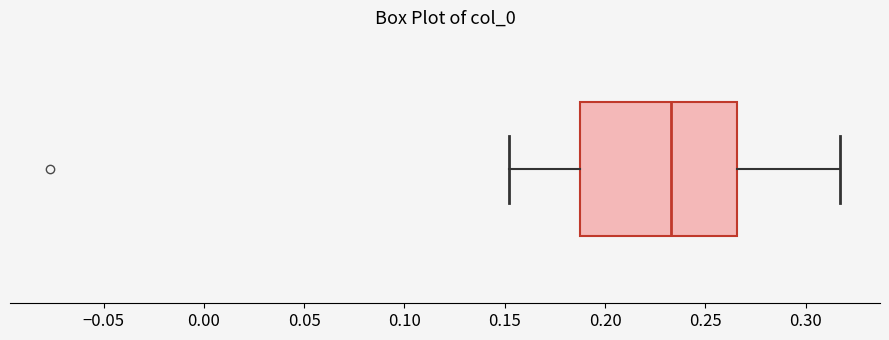

Read this box plot against the x-axis: the position of the median line, the range covered by the box, and the ends of both whiskers. The values are not printed on the chart, so give them approximately, as read against the axis.

median 0.235, box 0.190 to 0.265, whiskers 0.150 to 0.315